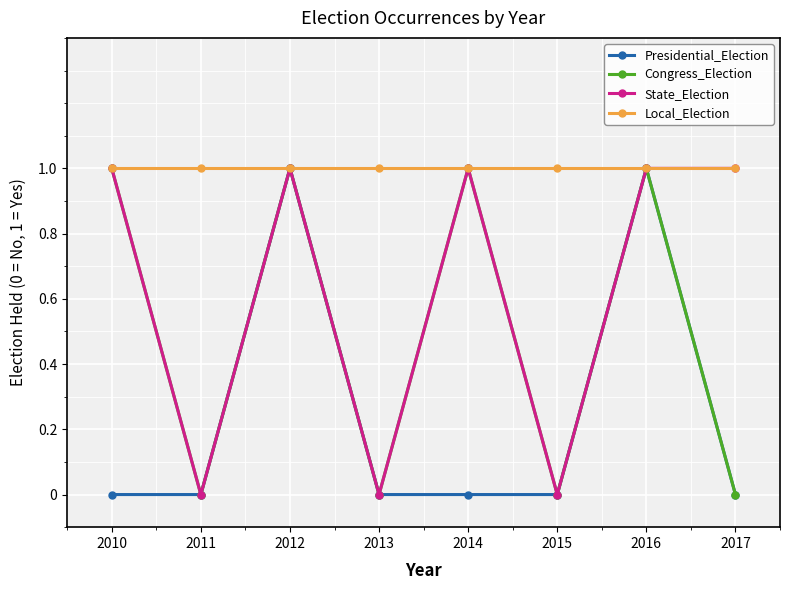

Rank the series by their average value, from highest to lowest.

Local_Election, State_Election, Congress_Election, Presidential_Election